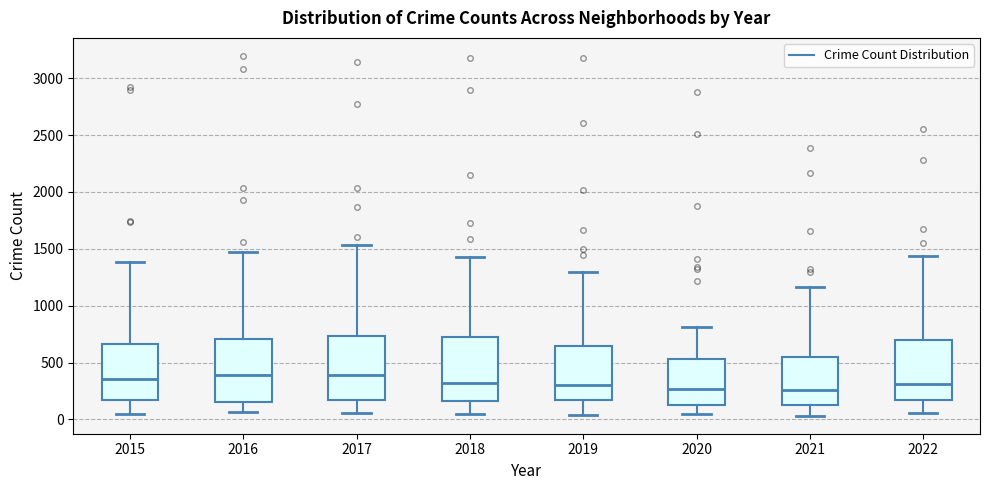

Reading left to right, transcribe this box plot: for each box, give where its median line is, the range the box spans, and where its two whiskers end, as read against the y-axis. The values are not printed on the chart, so give them approximately, as read against the axis.

2015: median 350, box 150 to 650, whiskers 50 to 1400
2016: median 400, box 150 to 700, whiskers 50 to 1500
2017: median 400, box 150 to 750, whiskers 50 to 1550
2018: median 300, box 150 to 700, whiskers 50 to 1400
2019: median 300, box 150 to 650, whiskers 50 to 1300
2020: median 250, box 150 to 550, whiskers 50 to 800
2021: median 250, box 150 to 550, whiskers 50 to 1150
2022: median 300, box 150 to 700, whiskers 50 to 1450